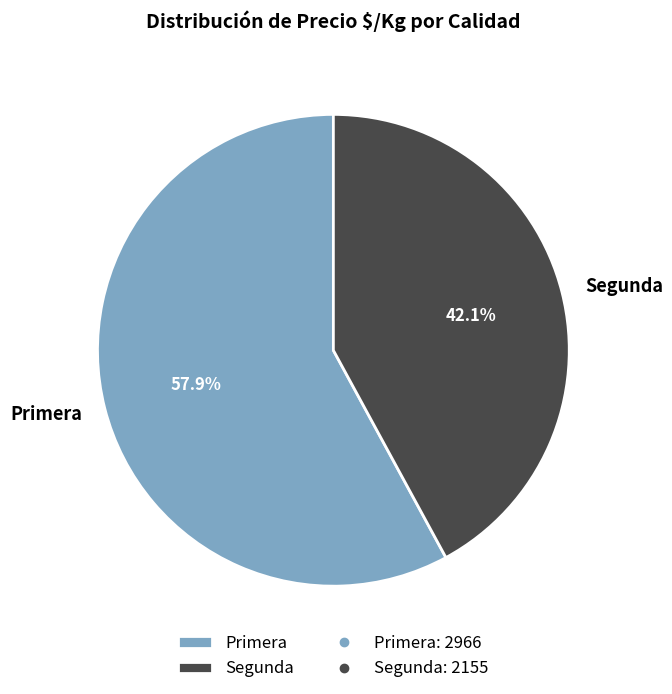

Rank the categories by value from lowest to highest.

Segunda, Primera